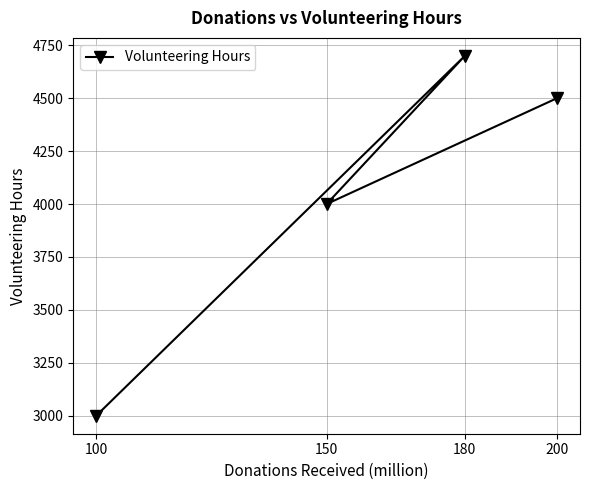

True or false: there are more than 1 points higher than both neighbors.

False